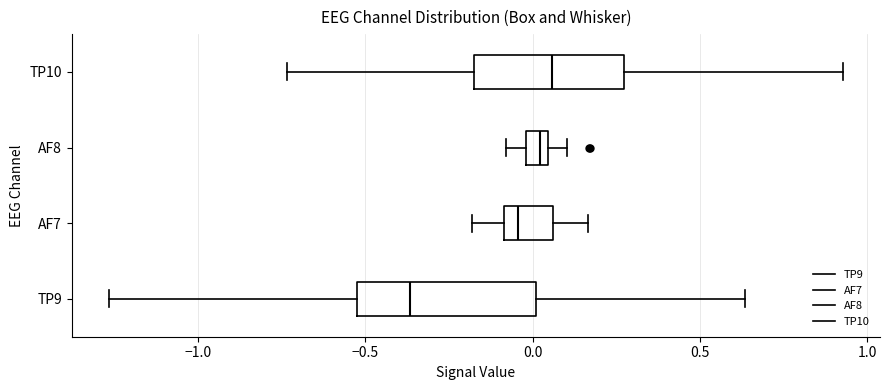

Comparing the boxes themselves (not the whiskers), which one is the widest?

TP9